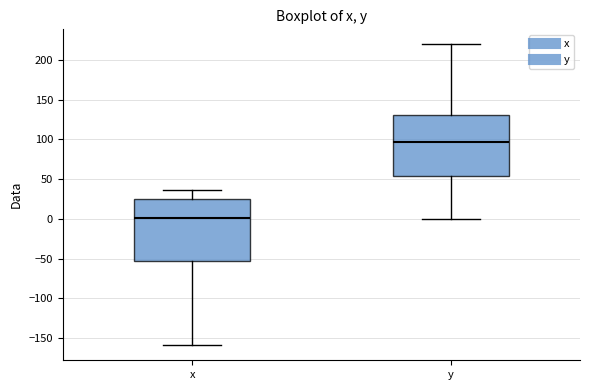

Where does the lower whisker of the box for y end on the y-axis? The values are not printed on the chart, so give them approximately, as read against the axis.

0